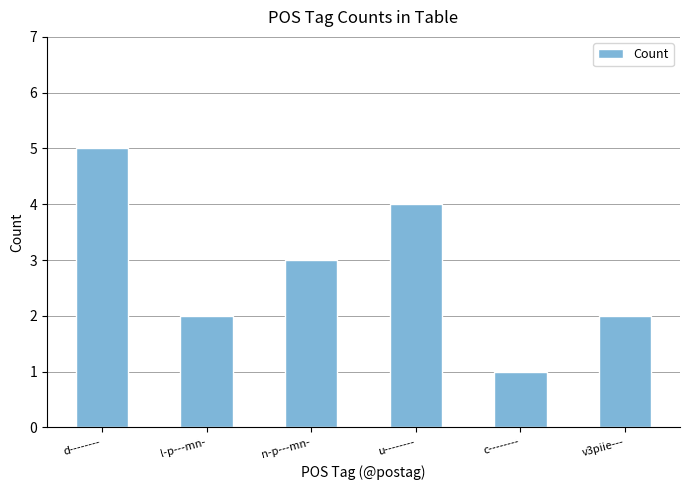

Reading left to right, what are all the values shown in this chart?

d--------=5	l-p---mn-=2	n-p---mn-=3	u--------=4	c--------=1	v3piie---=2